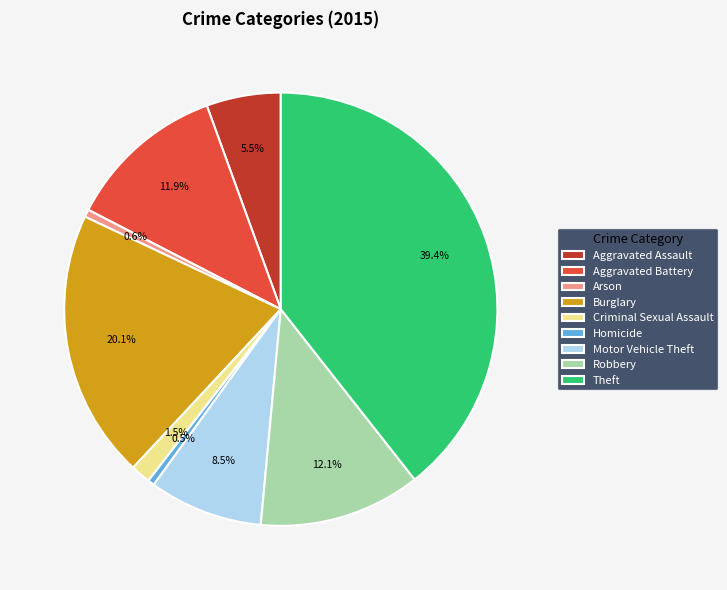

What percentage is NOT represented by Criminal Sexual Assault?

98.5%